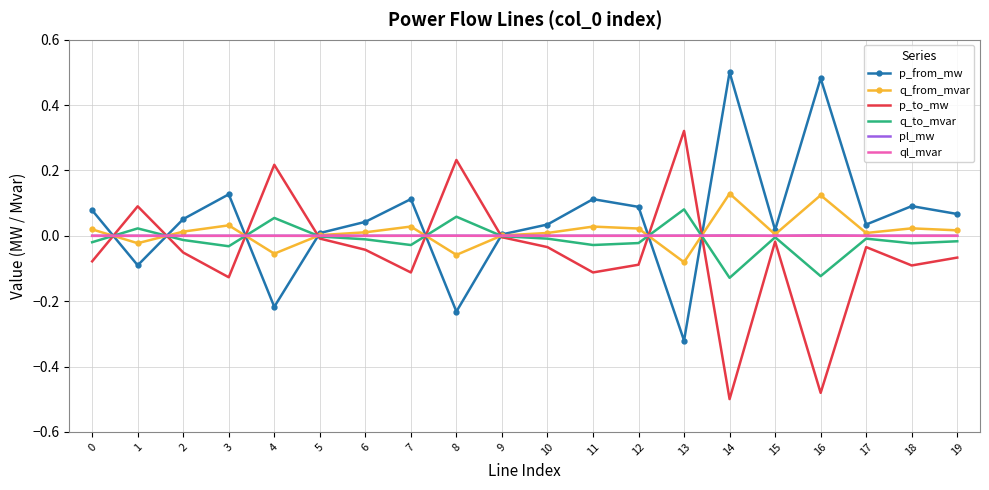

At which label does p_from_mw reach its minimum?

13